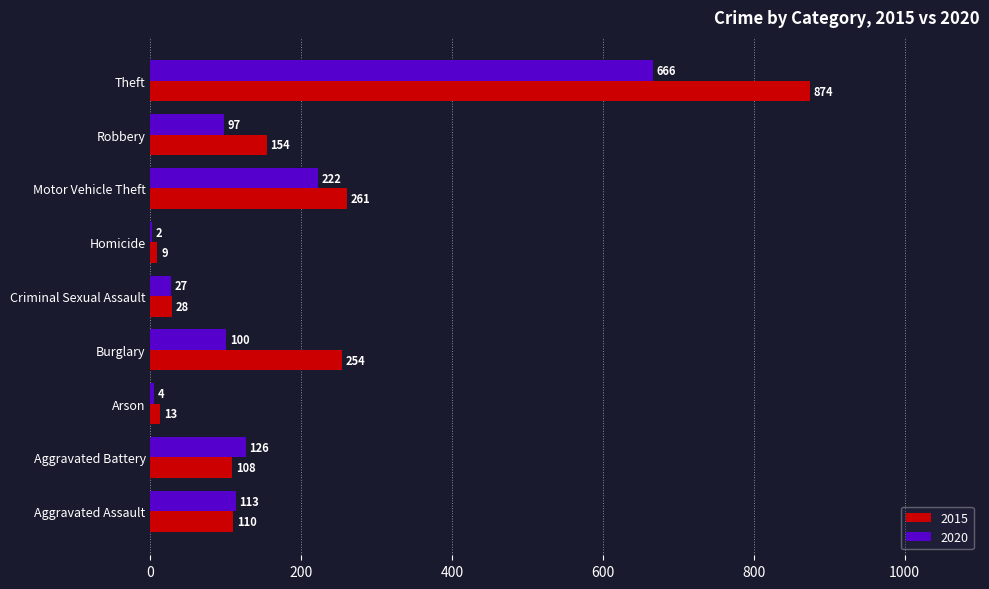

Which label corresponds to the largest value in the chart?

Theft